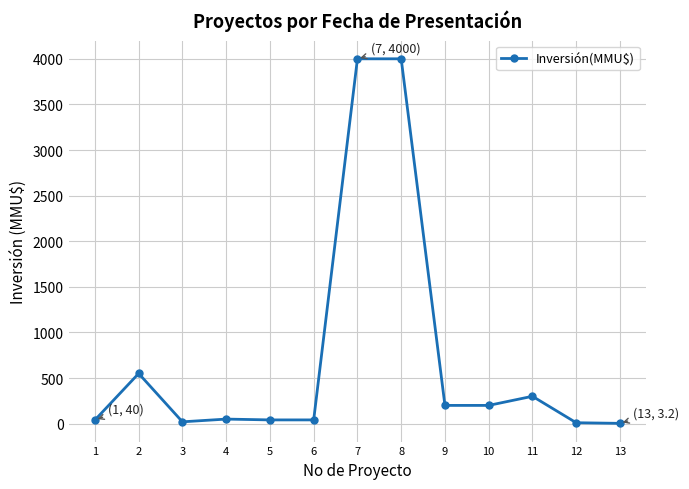

Is it true that the value at 2 is 350.4?

False